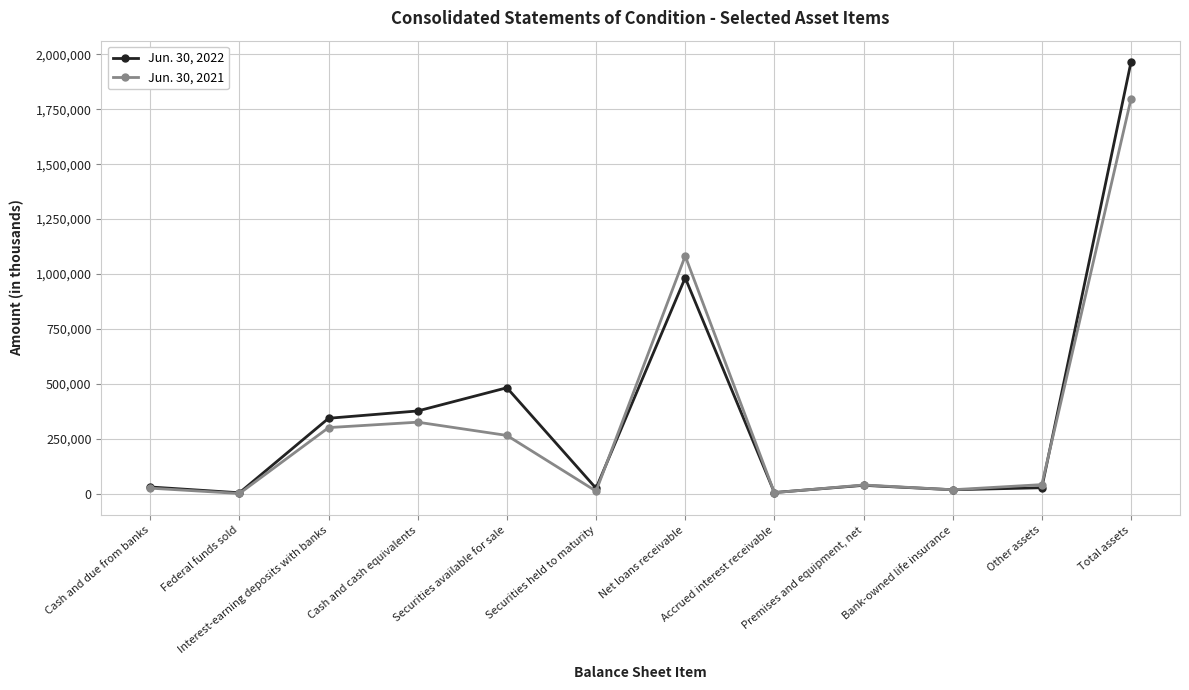

Where is Jun. 30, 2021 nearest to the value 898216?

Net loans receivable